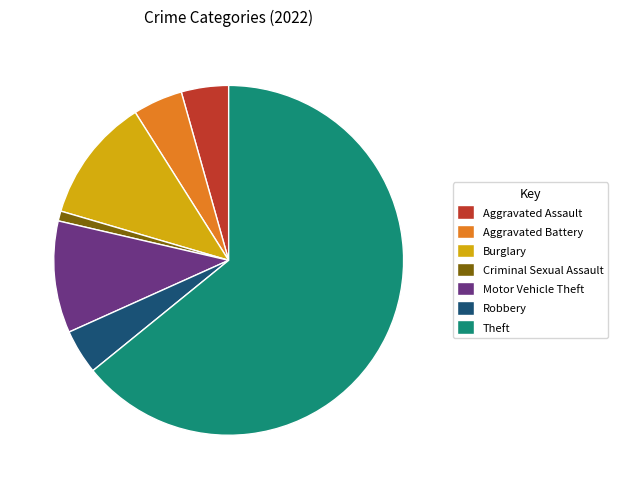

The Criminal Sexual Assault slice represents 1% of the pie. True or false?

True